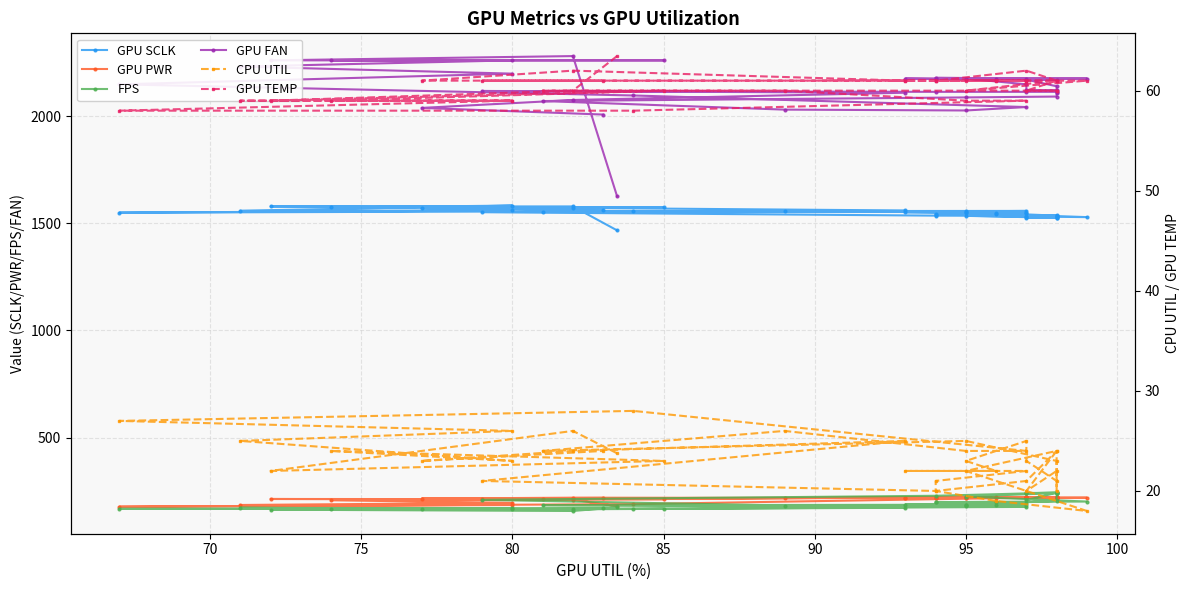

Reading left to right, transcribe all the data shown in this chart.

GPU SCLK: 1467.3	1579.0	1579.0	1574.0	1574.0	1583.0	1559.0	1560.0	1550.0	1557.0	1558.0	1556.0	1558.0	1553.0	1553.0	1536.0	1528.0	1527.0	1526.0	1526.0	1535.0	1529.0	1544.0	1543.0	1541.0	1547.0	1552.0	1550.0	1548.0	1547.0	1531.0	1538.0	1532.0	1535.0	1536.0	1552.0	1560.0	1572.0	1571.0	1561.0
GPU PWR: 179.2	210.0	213.0	212.0	207.0	195.0	185.0	185.0	177.0	189.0	219.0	221.0	217.0	213.0	220.0	220.0	220.0	218.0	219.0	219.0	218.0	219.0	219.0	219.0	218.0	220.0	219.0	220.0	219.0	220.0	221.0	220.0	219.0	220.0	220.0	214.0	218.0	219.0	215.0	218.0
FPS: 173.9	157.0	163.0	167.0	164.0	166.0	172.0	169.0	167.0	167.0	176.0	180.0	178.0	184.0	186.0	204.0	241.0	241.0	241.0	241.0	224.0	201.0	200.0	198.0	197.0	192.0	187.0	186.0	186.0	186.0	208.0	242.0	244.0	239.0	228.0	209.0	172.0	165.0	168.0	170.0
GPU FAN: 1626.8	2281.0	2261.0	2261.0	2261.0	2261.0	2232.0	2199.0	2149.0	2097.0	2043.0	2027.0	2031.0	2071.0	2088.0	2092.0	2110.0	2140.0	2171.0	2171.0	2176.0	2176.0	2176.0	2176.0	2180.0	2176.0	2176.0	2171.0	2176.0	2149.0	2122.0	2122.0	2114.0	2114.0	2114.0	2118.0	2110.0	2076.0	2039.0	2008.0
CPU UTIL: 23.8	26.0	22.0	23.0	24.0	23.0	25.0	26.0	27.0	28.0	24.0	24.0	26.0	24.0	25.0	23.0	20.0	22.0	20.0	24.0	22.0	18.0	19.0	20.0	21.0	22.0	22.0	22.0	23.0	25.0	23.0	21.0	24.0	21.0	20.0	21.0	25.0	24.0	23.0	24.0
GPU TEMP: 63.5	60.0	59.0	60.0	59.0	59.0	59.0	59.0	58.0	58.0	59.0	59.0	60.0	60.0	60.0	60.0	60.0	60.0	60.0	61.0	60.0	61.0	61.0	61.0	61.0	61.0	61.0	61.0	61.0	61.0	61.0	61.0	61.0	62.0	61.0	61.0	61.0	62.0	61.0	61.0